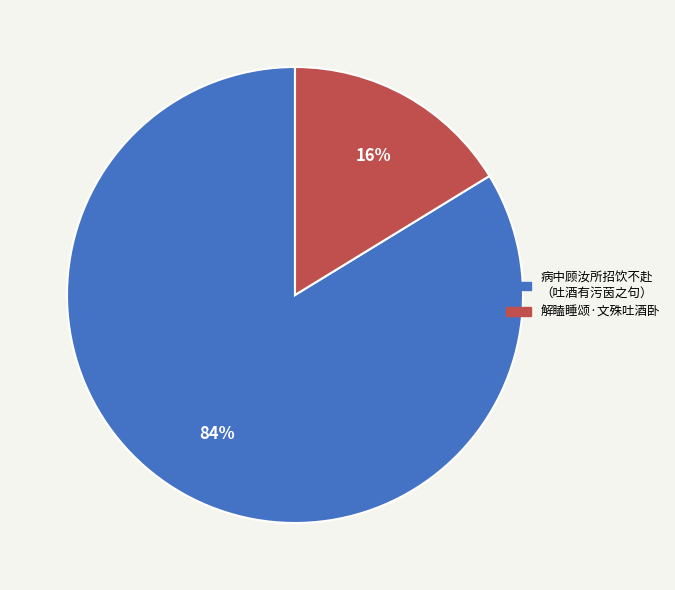

To the nearest percent, what is the average slice percentage?

50%